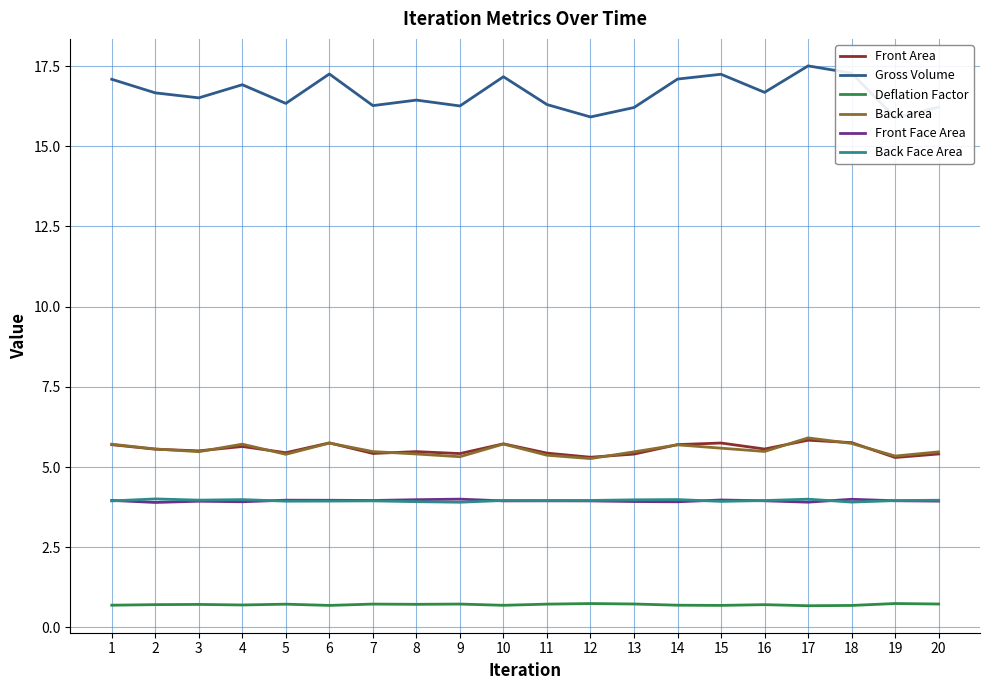

What are all the series names shown in the legend?

Front Area, Gross Volume, Deflation Factor, Back area, Front Face Area, Back Face Area